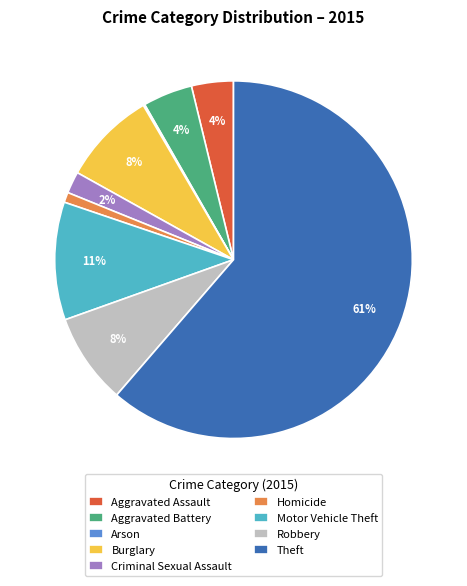

What percentage is the Aggravated Assault slice, to the nearest percent?

4%